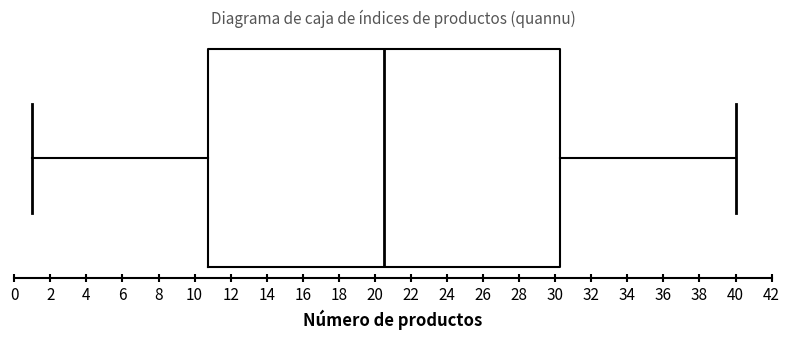

Read this box plot against the x-axis: the position of the median line, the range covered by the box, and the ends of both whiskers. The values are not printed on the chart, so give them approximately, as read against the axis.

median 20.6, box 10.8 to 30.2, whiskers 1.0 to 40.0